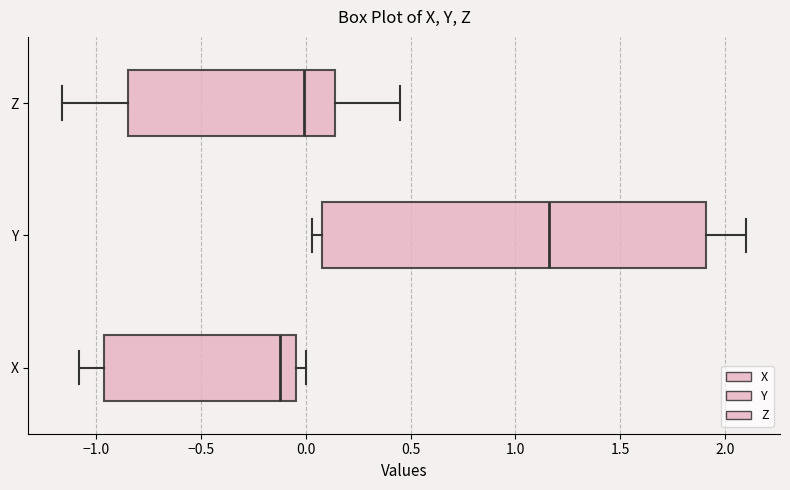

Which box has the furthest to the right median line?

Y